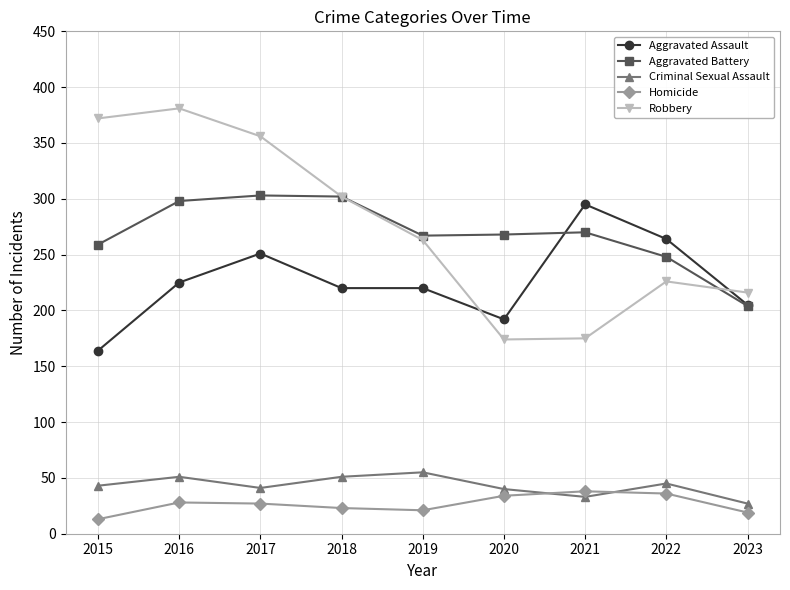

At how many categories does at least one series exceed 297?

4